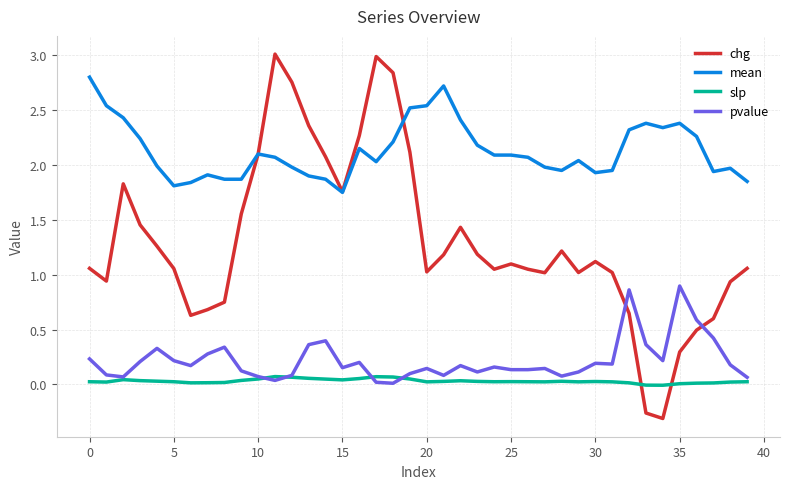

Which series has the largest total across all categories?

mean